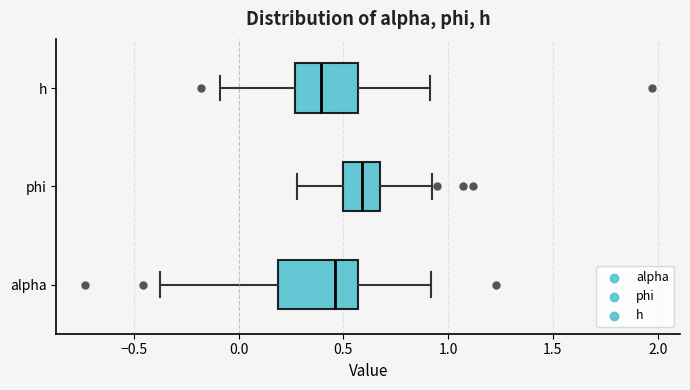

Where is the left edge of the box for h on the x-axis? The values are not printed on the chart, so give them approximately, as read against the axis.

0.25